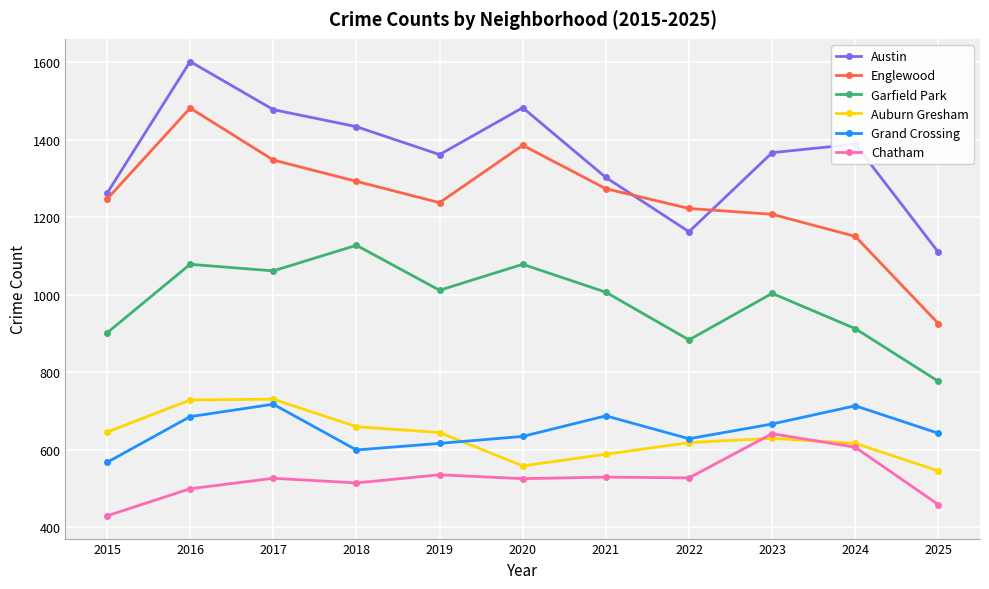

True or false: Englewood and Chatham intersect in this chart.

False